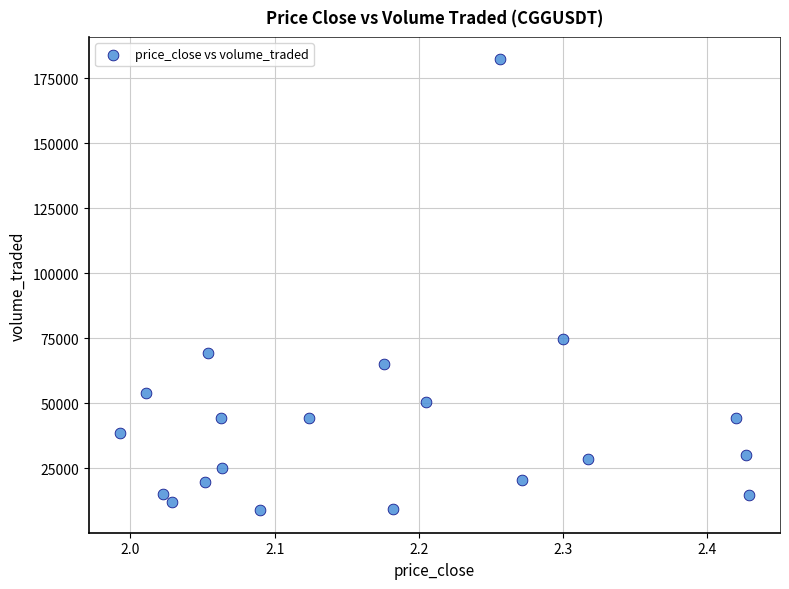

What Y value in the scatter plot is closest to 95585?

74886.7